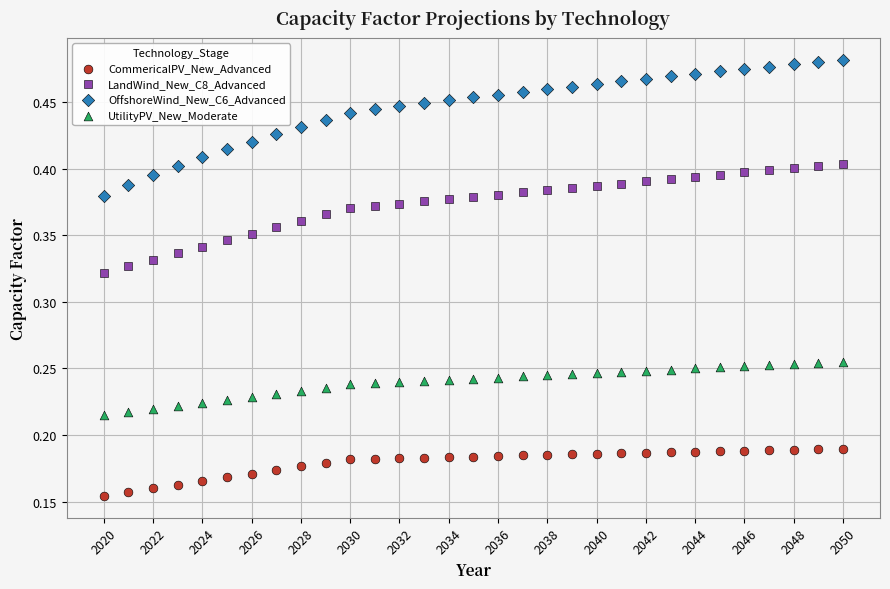

Which series has the widest spread of Y values?

OffshoreWind_New_C6_Advanced